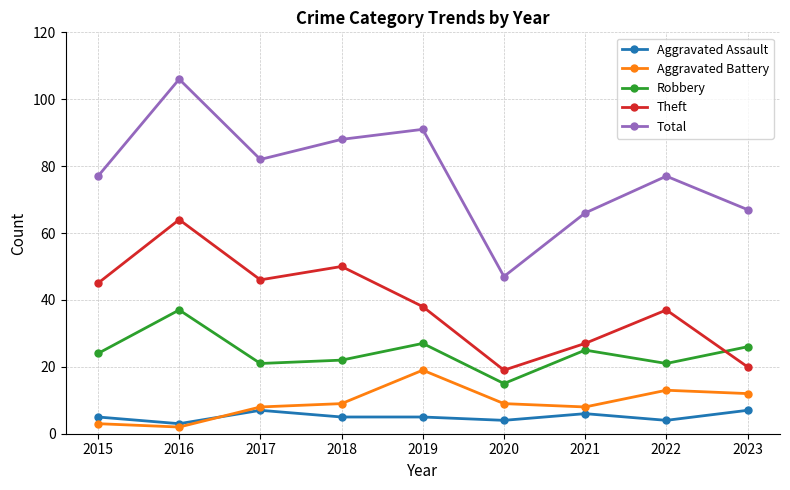

What are all the series names shown in the legend?

Aggravated Assault, Aggravated Battery, Robbery, Theft, Total